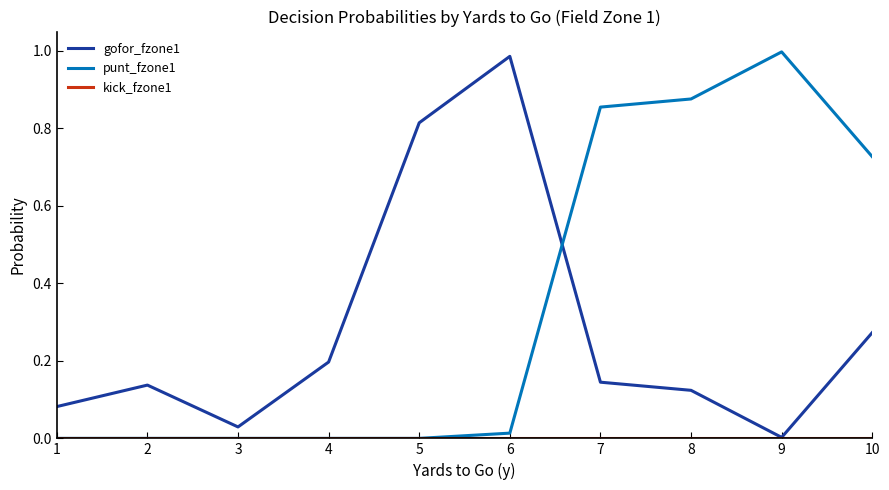

Which series changed the most between 1 and 4?

gofor_fzone1